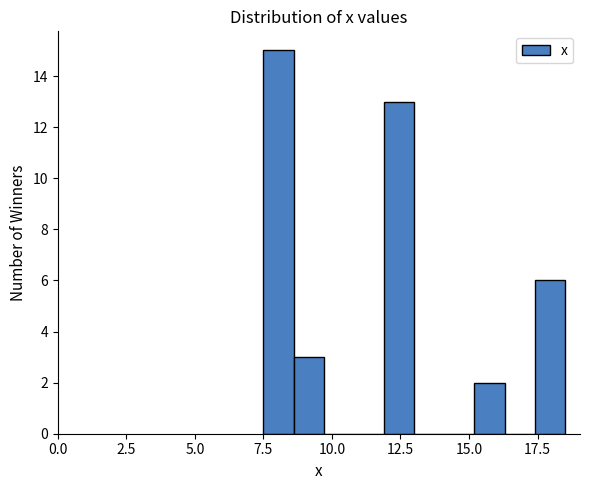

Around what value on the x-axis is the tallest bar? Give the approximate position of its centre, as read against the axis.

8.0